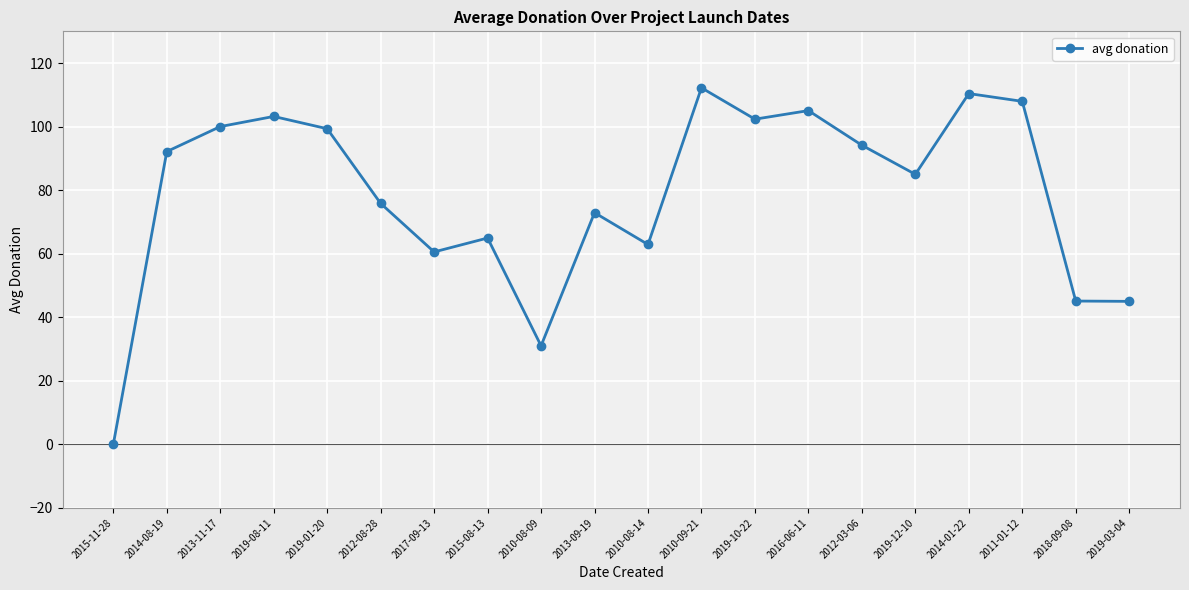

How many points are higher than both their immediate neighbors (excluding endpoints)?

6